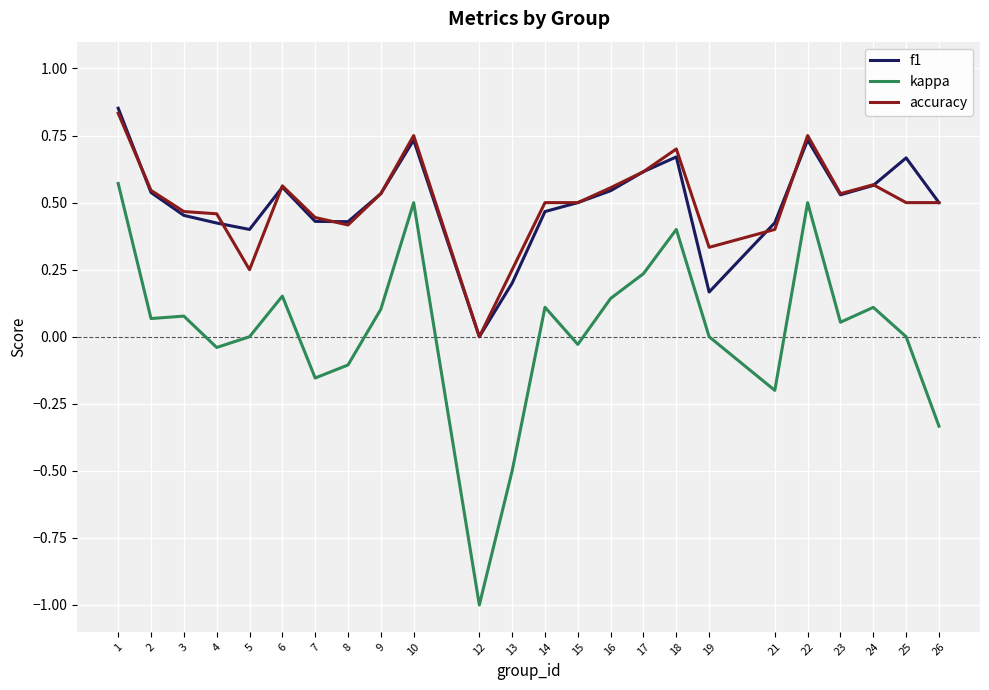

Which series changed the most between 12 and 18?

kappa